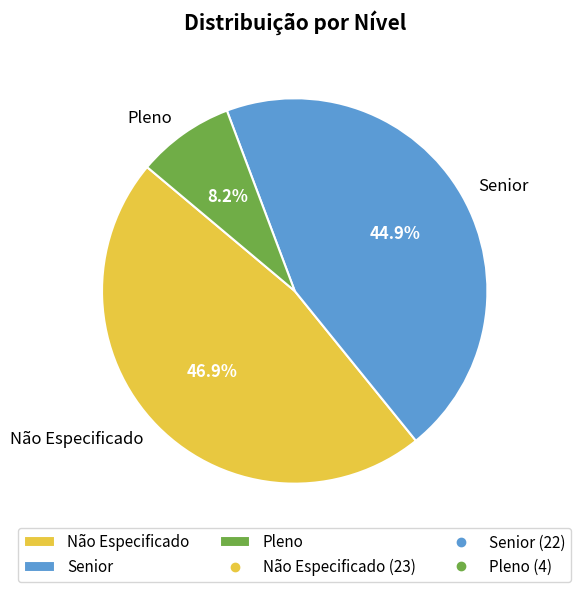

What is the smallest slice in the pie chart?

Pleno